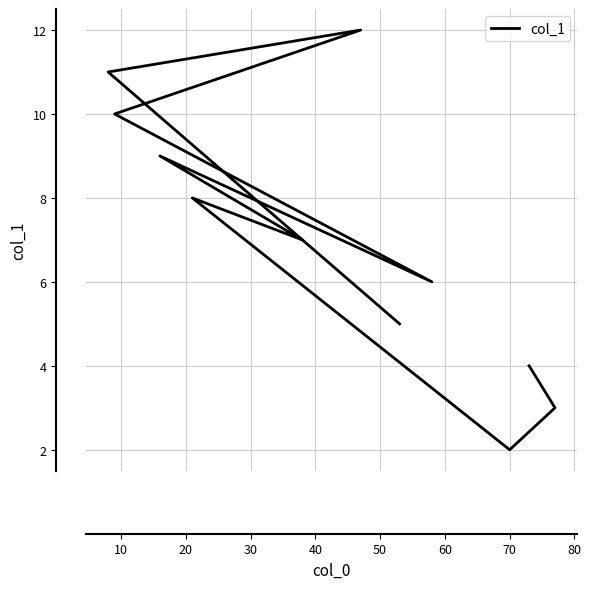

What is the difference between the maximum and minimum values?

10